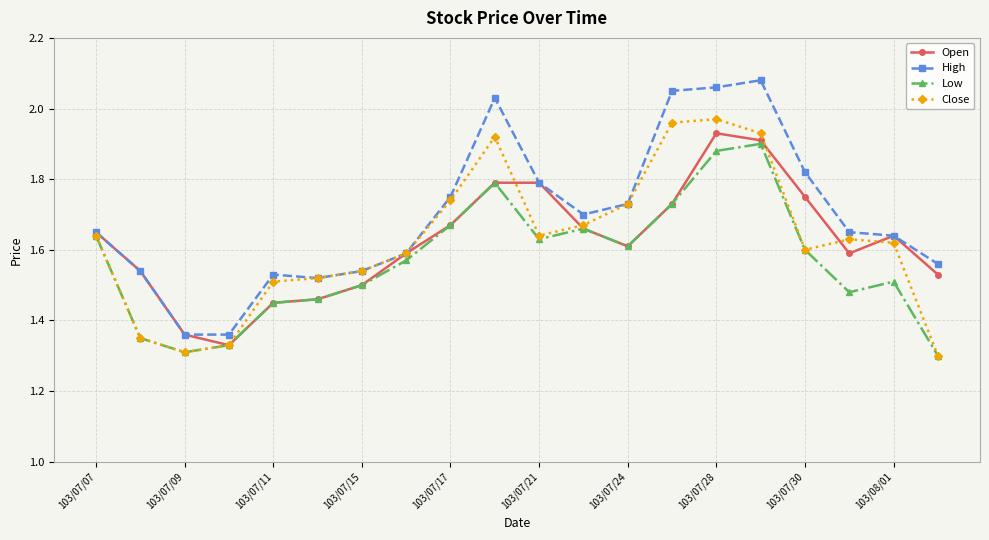

How many Low values are between 1 and 2?

20